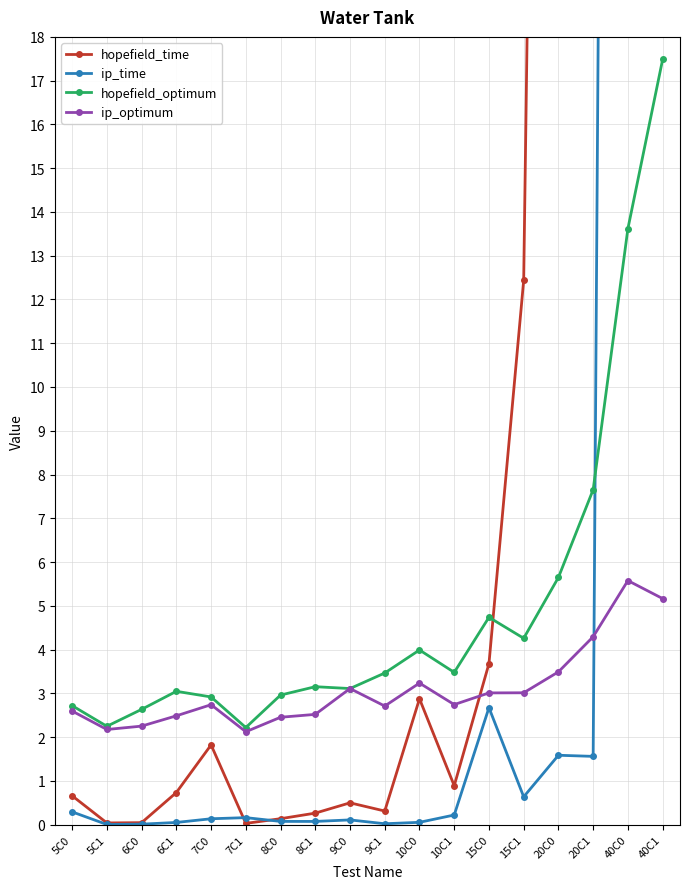

Reading right to left, what are all the values shown in this chart?

hopefield_time: 40C1=760.5	40C0=758.9	20C1=70.0	20C0=69.4	15C1=12.4	15C0=3.7	10C1=0.9	10C0=2.9	9C1=0.3	9C0=0.5	8C1=0.3	8C0=0.1	7C1=0.0	7C0=1.8	6C1=0.7	6C0=0.0	5C1=0.0	5C0=0.7
ip_time: 40C1=47.8	40C0=115.4	20C1=1.6	20C0=1.6	15C1=0.6	15C0=2.7	10C1=0.2	10C0=0.1	9C1=0.0	9C0=0.1	8C1=0.1	8C0=0.1	7C1=0.2	7C0=0.1	6C1=0.0	6C0=0.0	5C1=0.0	5C0=0.3
hopefield_optimum: 40C1=17.5	40C0=13.6	20C1=7.7	20C0=5.6	15C1=4.3	15C0=4.7	10C1=3.5	10C0=4.0	9C1=3.5	9C0=3.1	8C1=3.2	8C0=3.0	7C1=2.2	7C0=2.9	6C1=3.0	6C0=2.6	5C1=2.2	5C0=2.7
ip_optimum: 40C1=5.2	40C0=5.6	20C1=4.3	20C0=3.5	15C1=3.0	15C0=3.0	10C1=2.7	10C0=3.2	9C1=2.7	9C0=3.1	8C1=2.5	8C0=2.5	7C1=2.1	7C0=2.7	6C1=2.5	6C0=2.3	5C1=2.2	5C0=2.6